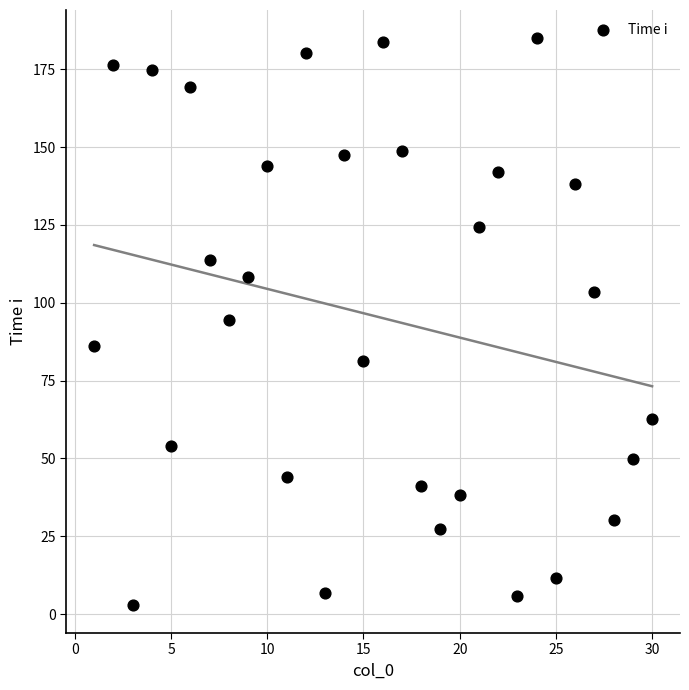

What is the range of X values (max minus min)?

29.0